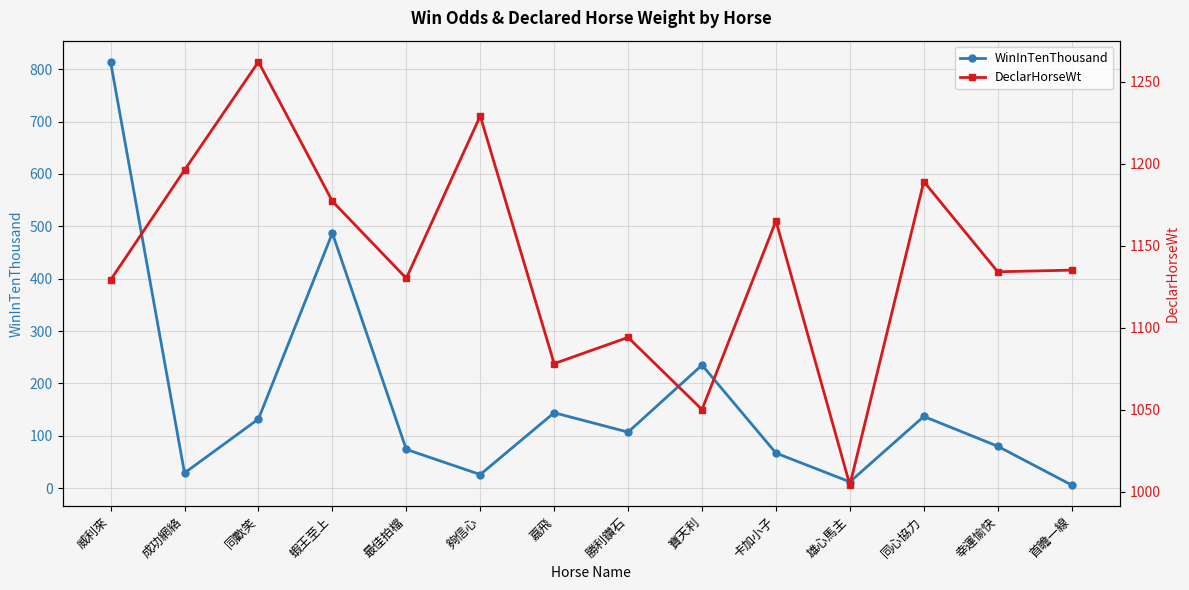

At which category is the sum across all series the highest?

威利來